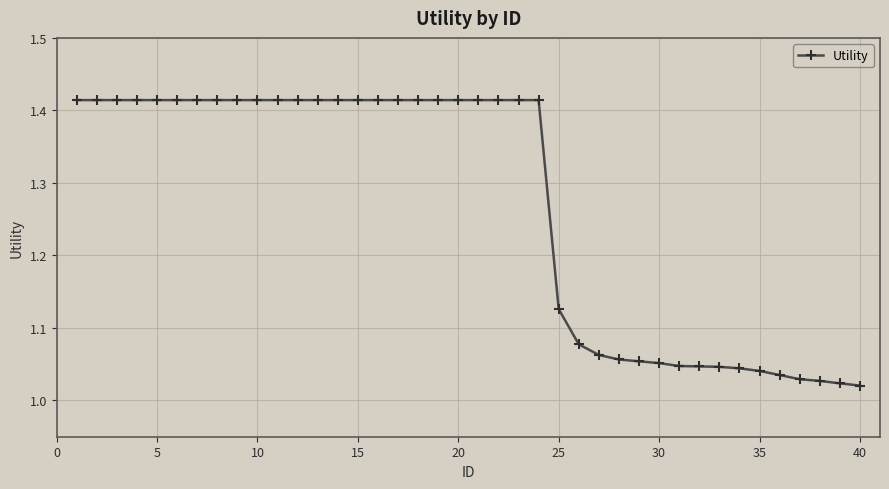

Does the chart display data point markers on the line(s)?

Yes